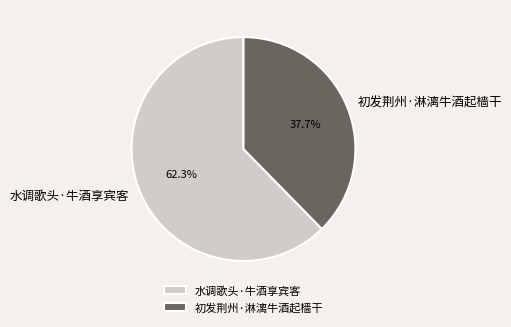

Rank the categories by value from highest to lowest.

水调歌头·牛酒享宾客, 初发荆州·淋漓牛酒起樯干